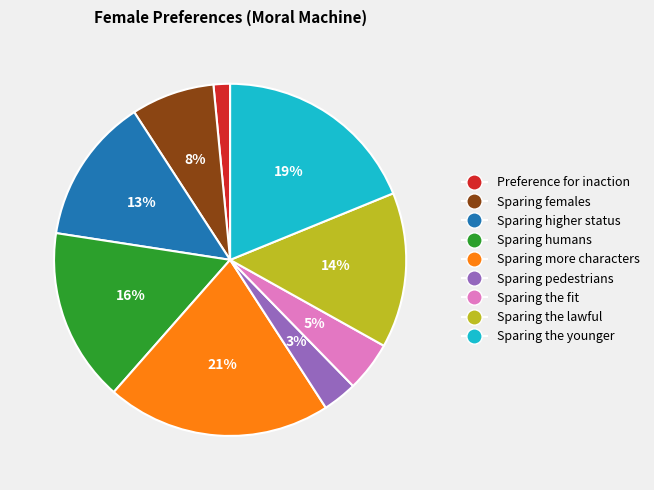

Rank the categories by value from highest to lowest.

Sparing more characters, Sparing the younger, Sparing humans, Sparing the lawful, Sparing higher status, Sparing females, Sparing the fit, Sparing pedestrians, Preference for inaction